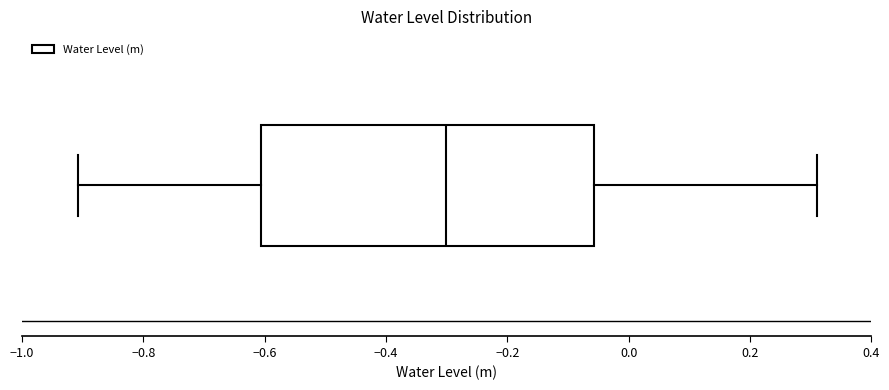

Where is the left edge of the box on the x-axis? The values are not printed on the chart, so give them approximately, as read against the axis.

-0.60